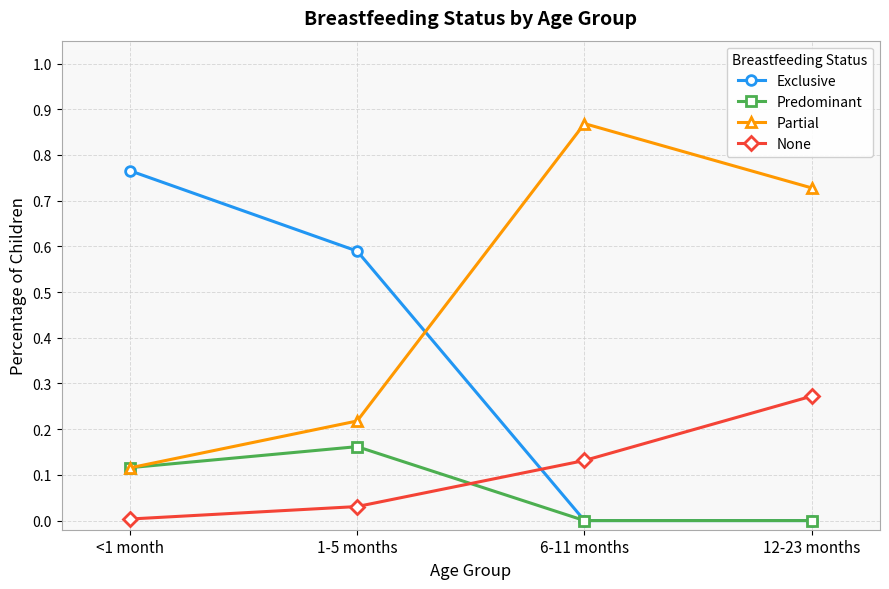

The value of None at 12-23 months is 0.2. True or false?

False